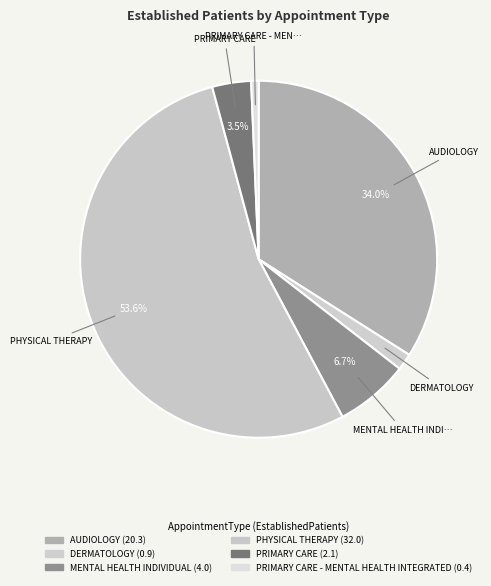

Count the number of slices in the pie.

6